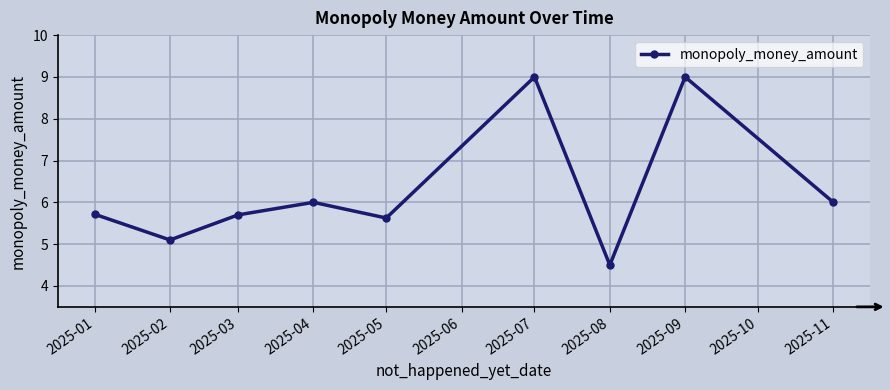

Is it true that the value at 2025-02 is 5.1?

True